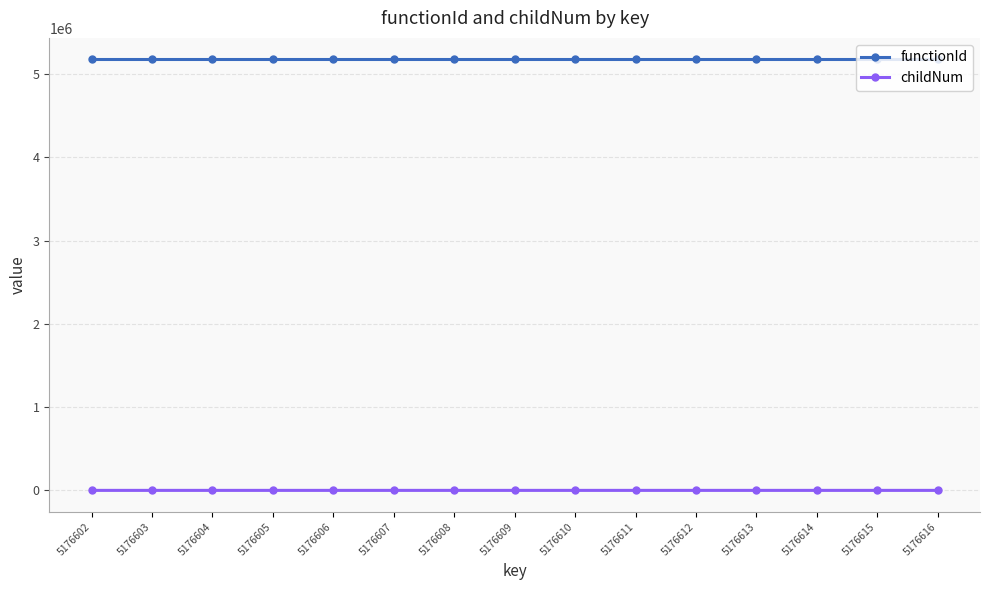

How many lines are shown in the chart?

2